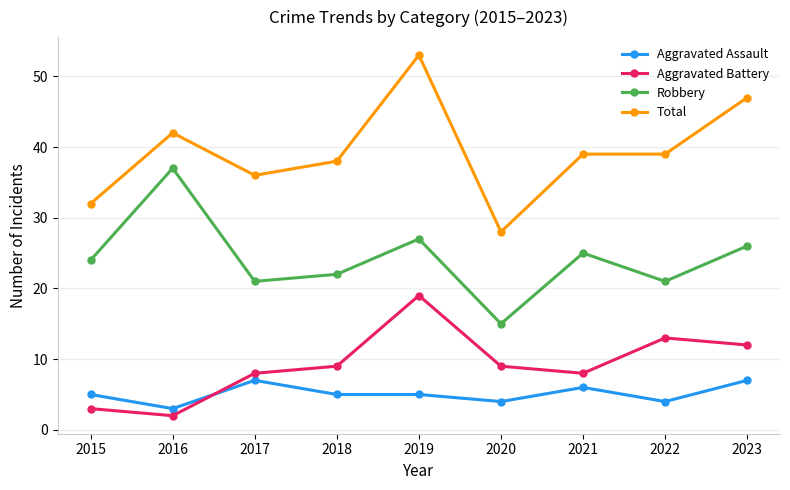

What is the value of the Robbery point at the 5th from the left?

27